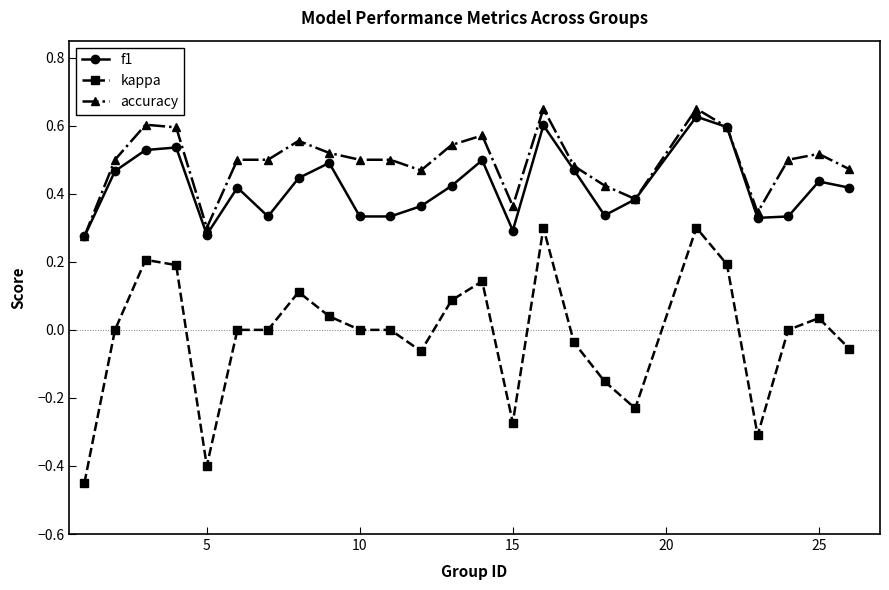

Which series has the largest range (max minus min)?

kappa